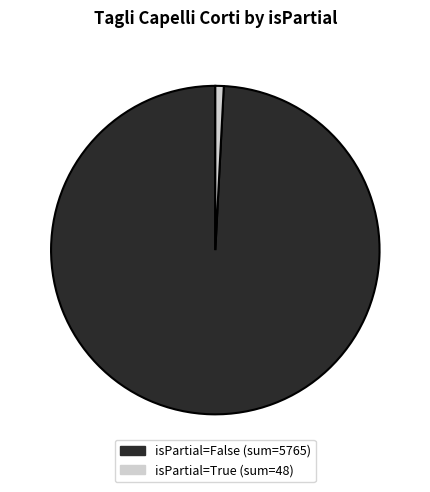

Is there a majority slice in this chart?

Yes